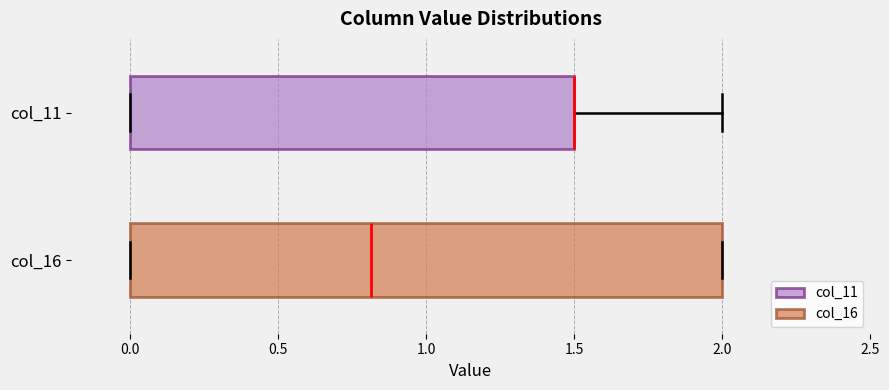

Where does the right whisker of the box for col_11 end on the x-axis? The values are not printed on the chart, so give them approximately, as read against the axis.

2.0